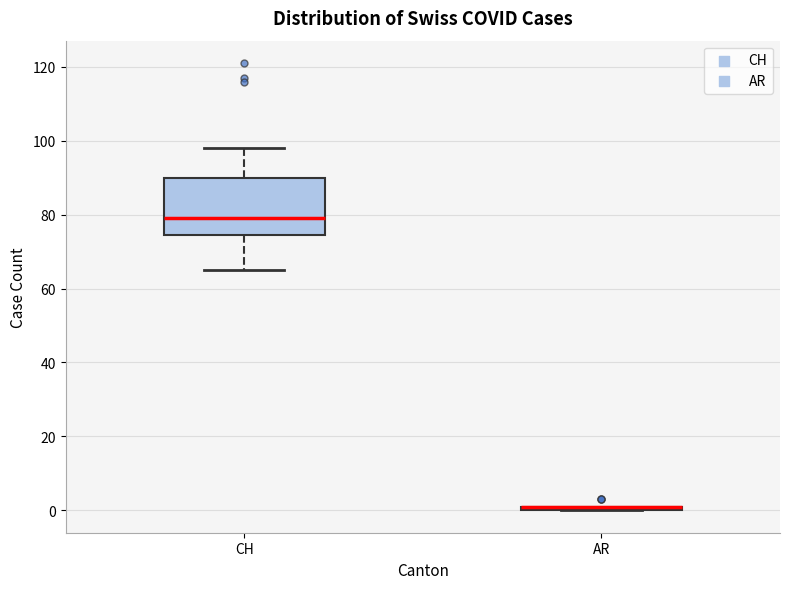

Which box is the tallest, from its lower edge to its upper edge?

CH